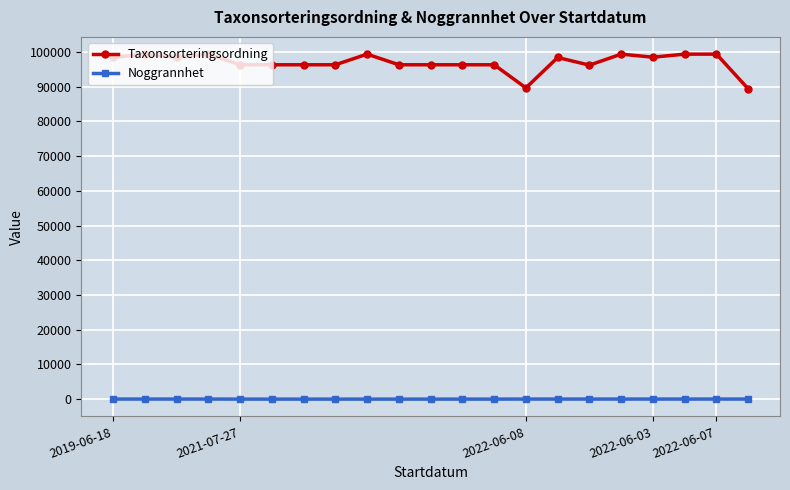

Rank the series by their maximum value, from lowest to highest.

Noggrannhet, Taxonsorteringsordning